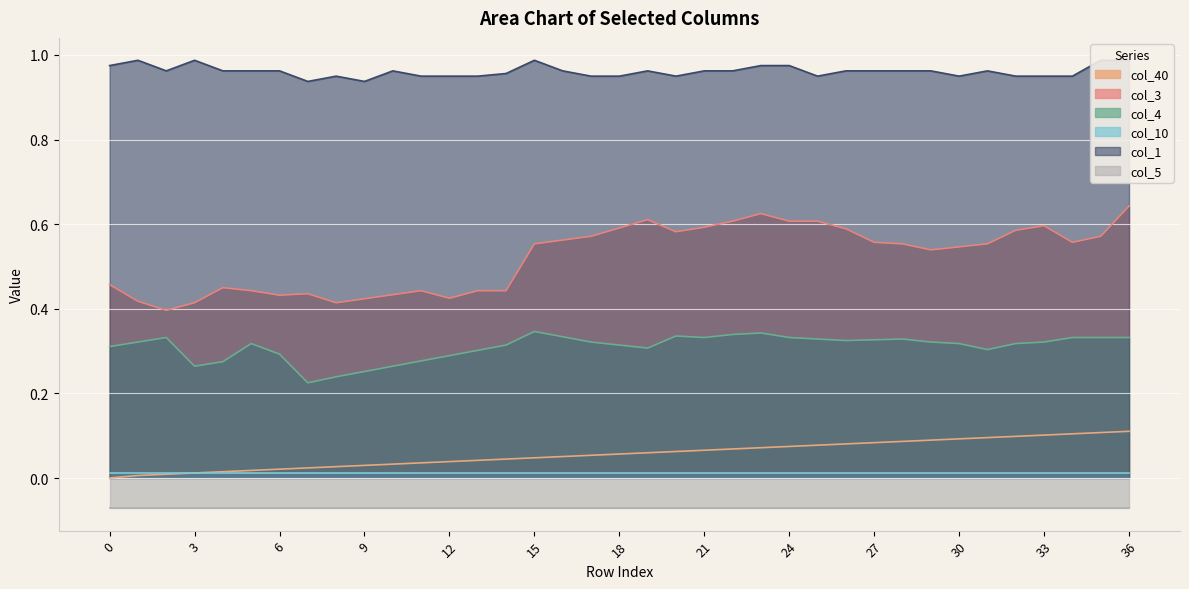

At which category is the sum across all series the highest?

36